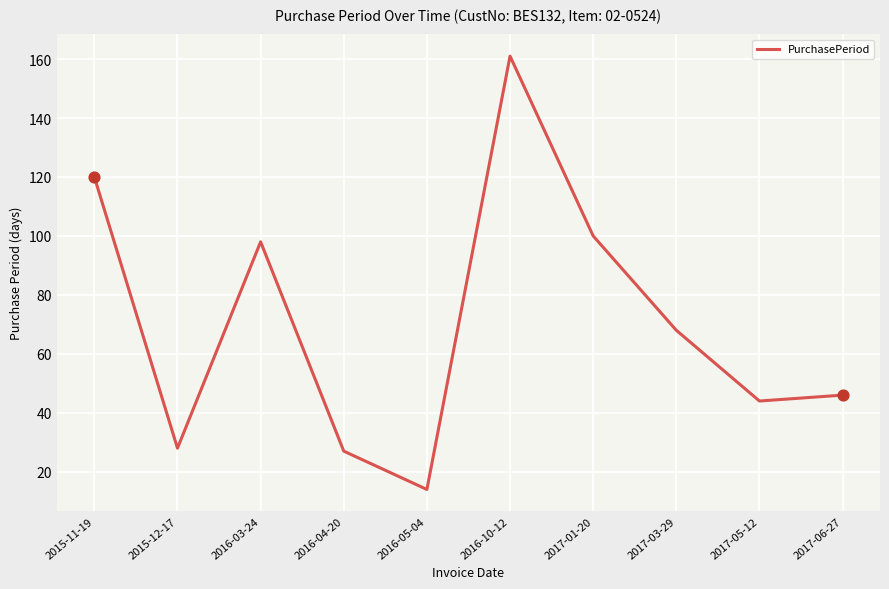

Which has a higher value, 2016-03-24 or 2017-05-12?

2016-03-24